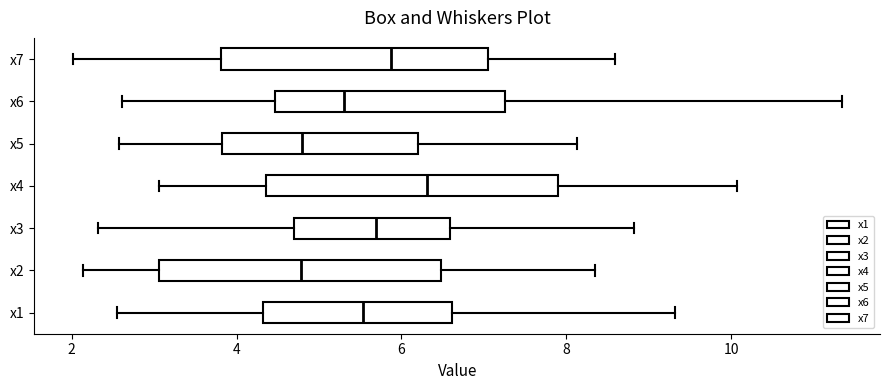

Where does the right whisker of the box for x1 end on the x-axis? The values are not printed on the chart, so give them approximately, as read against the axis.

9.4